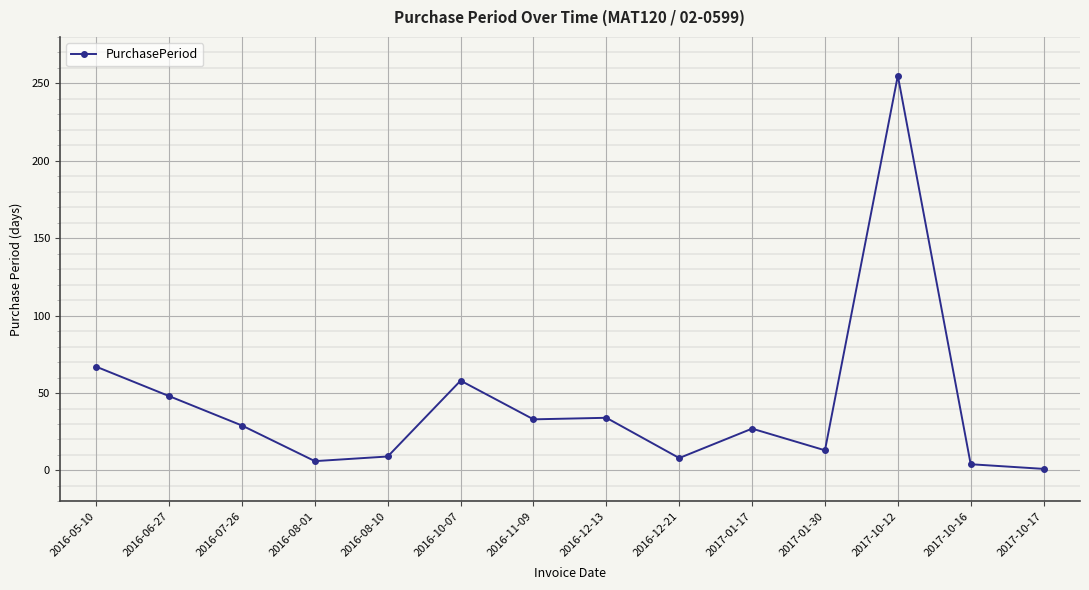

How many lines are shown in the chart?

1